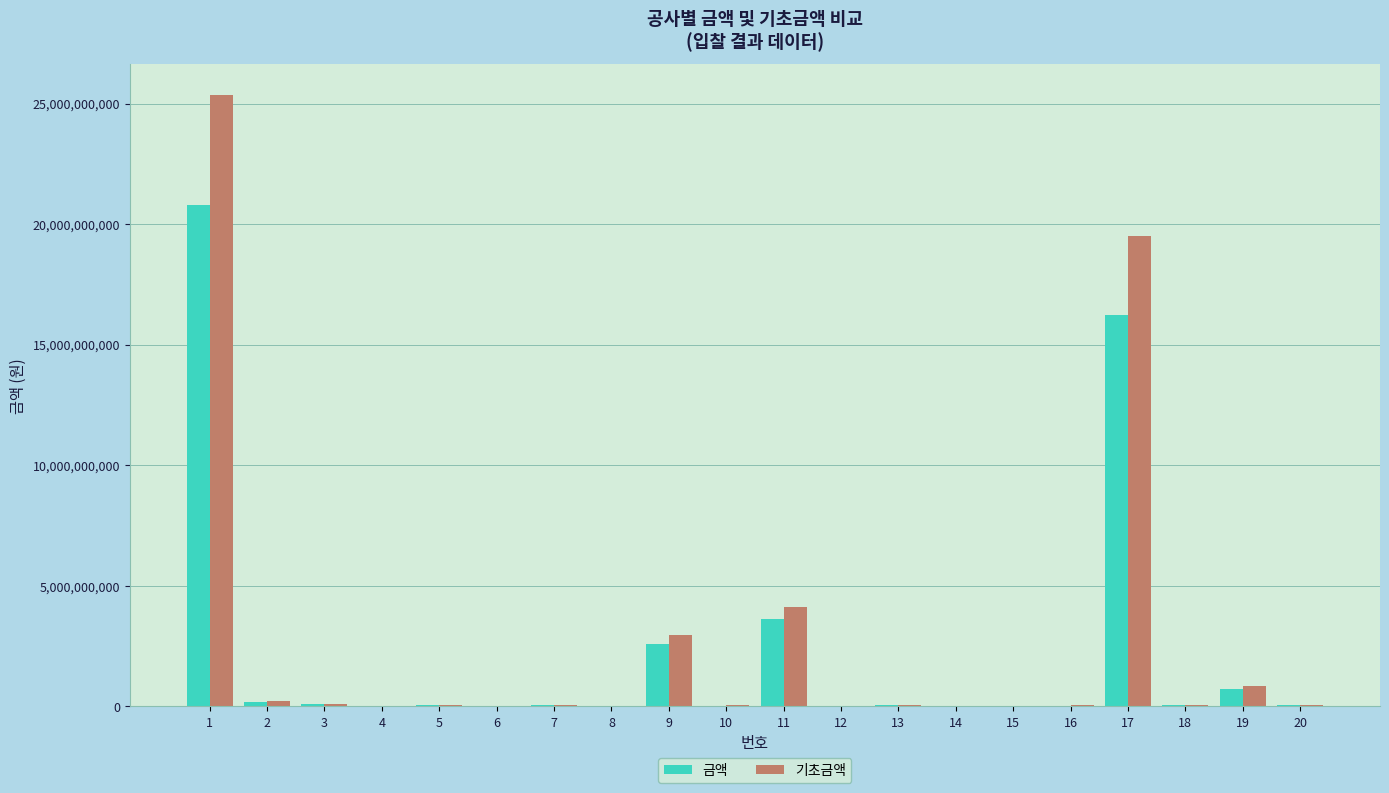

Which label corresponds to the largest value in the chart?

1